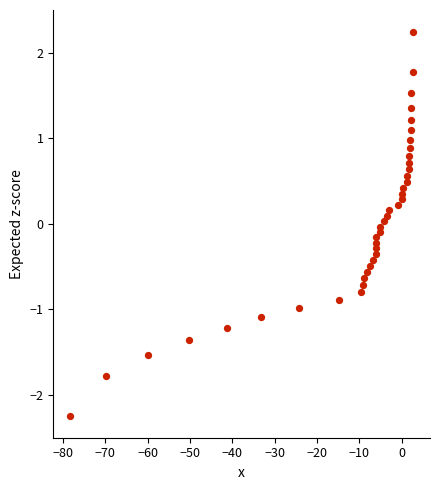

What is the range of X values (max minus min)?

80.8